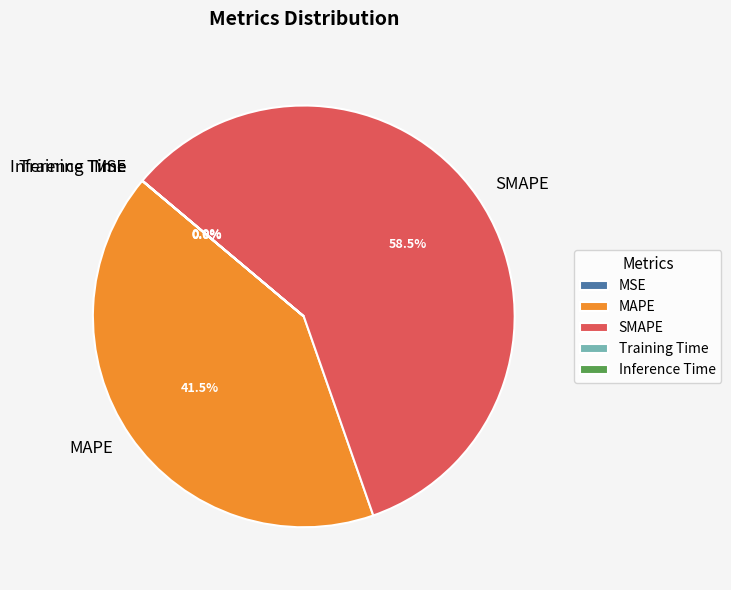

To the nearest percent, what is the average slice percentage?

20%